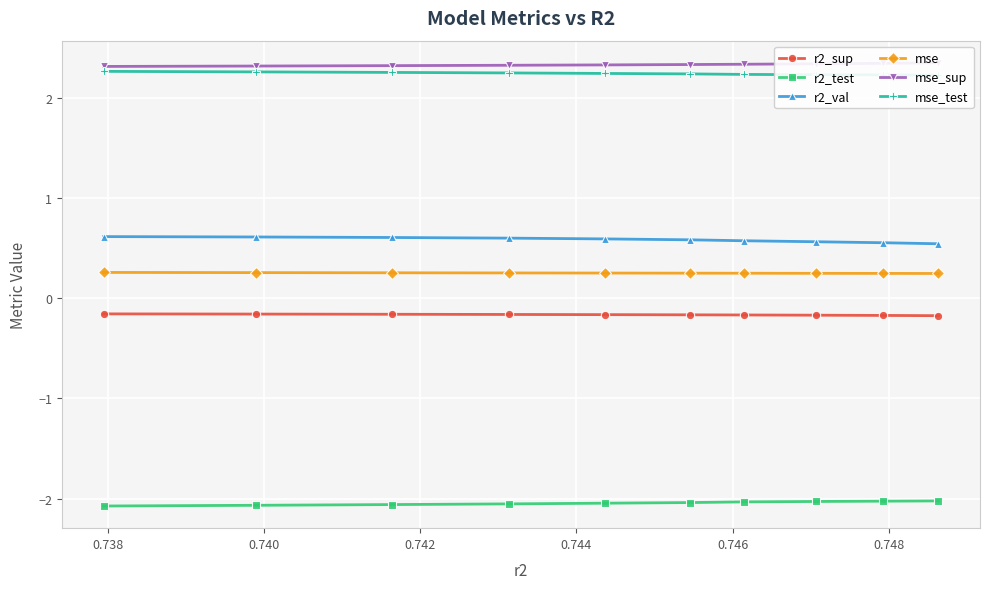

How many r2_val values are between 0 and 1?

10